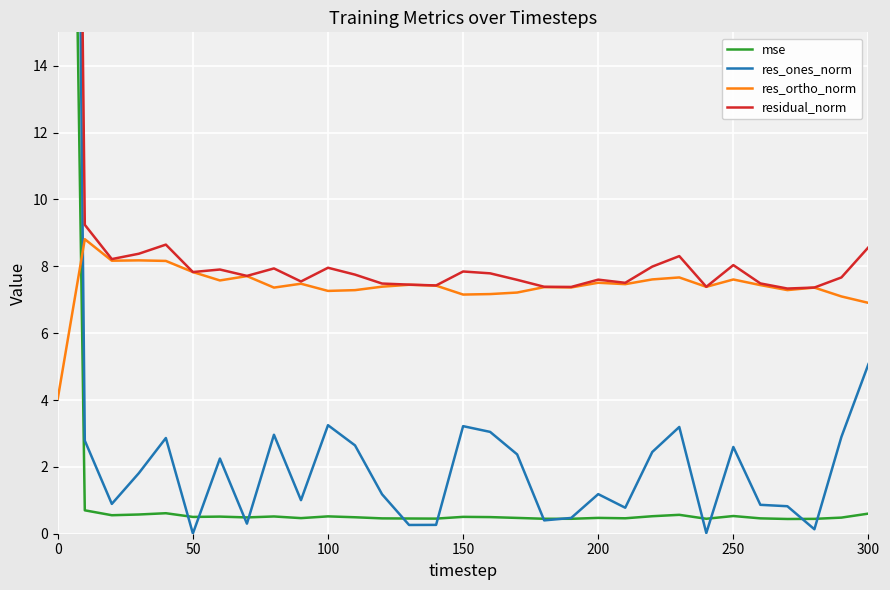

What is the value of the res_ones_norm point at the 20th from the left?

0.5